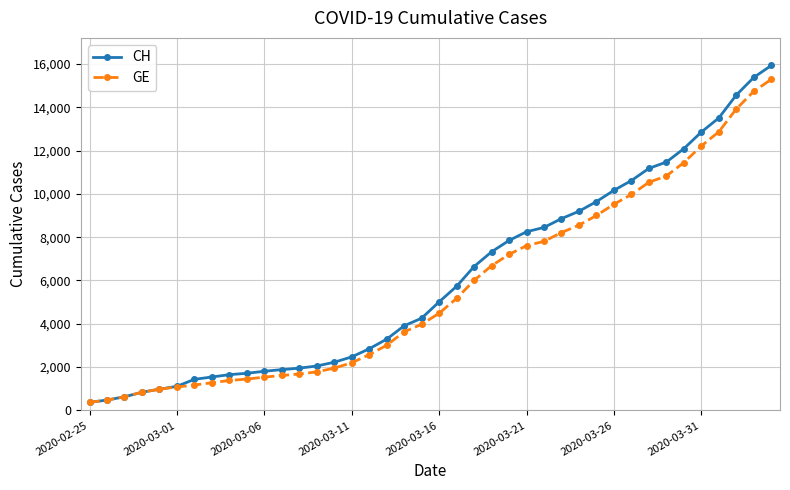

What is the minimum value shown in the chart?

375